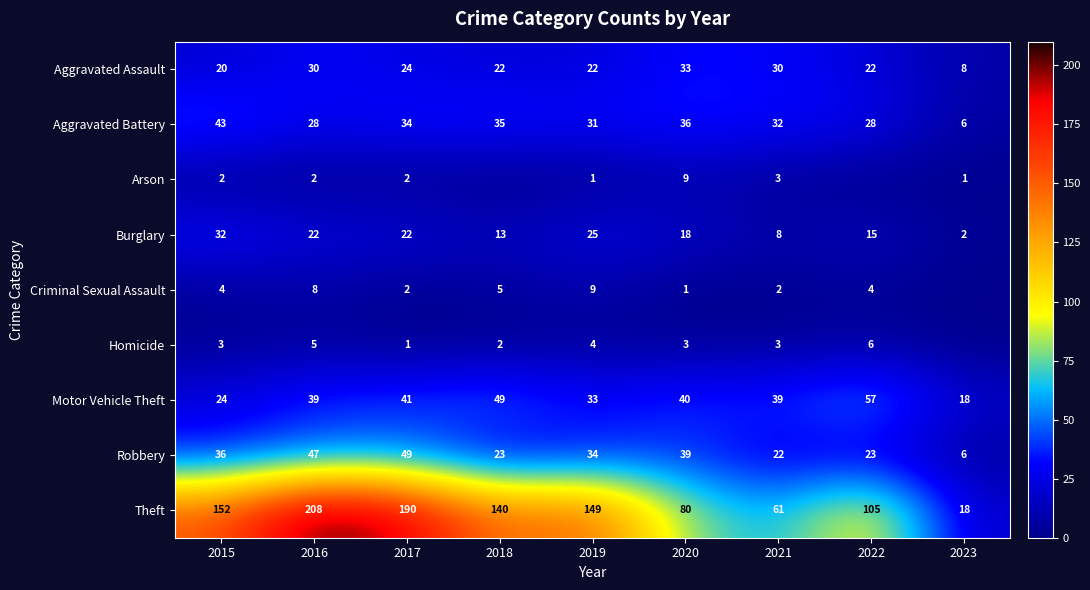

What is the total value across all series at 2021?

200